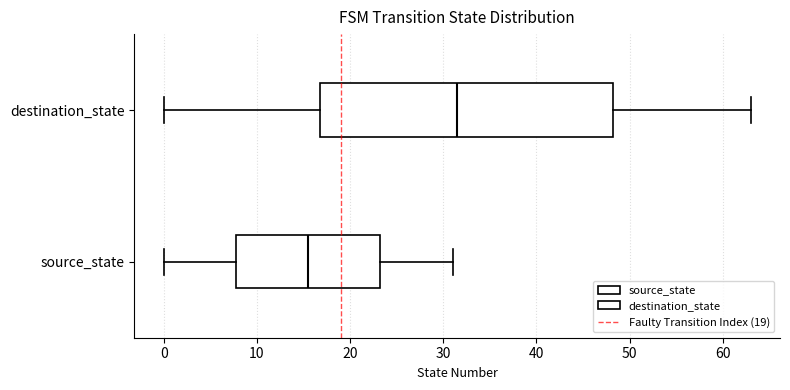

Reading bottom to top, read every box against the x-axis: the position of its median line, the range the box covers, and the ends of its whiskers. The values are not printed on the chart, so give them approximately, as read against the axis.

source_state: median 16, box 8 to 23, whiskers 0 to 31
destination_state: median 32, box 17 to 48, whiskers 0 to 63